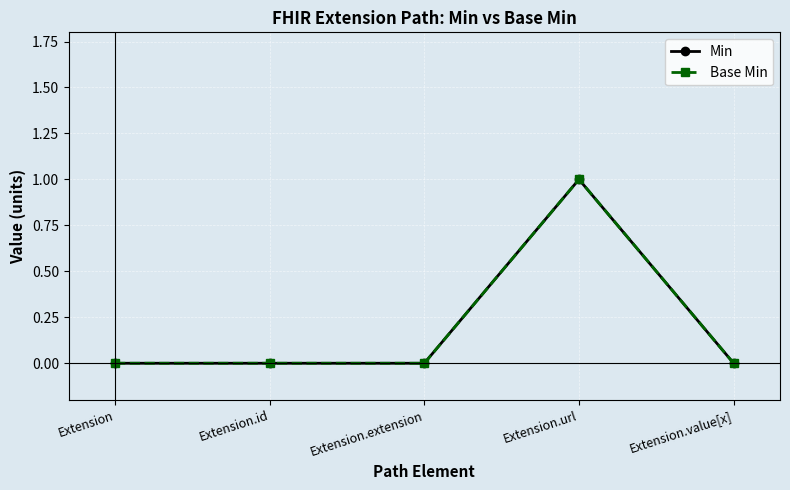

What is the label of the 3rd point from the left?

Extension.extension